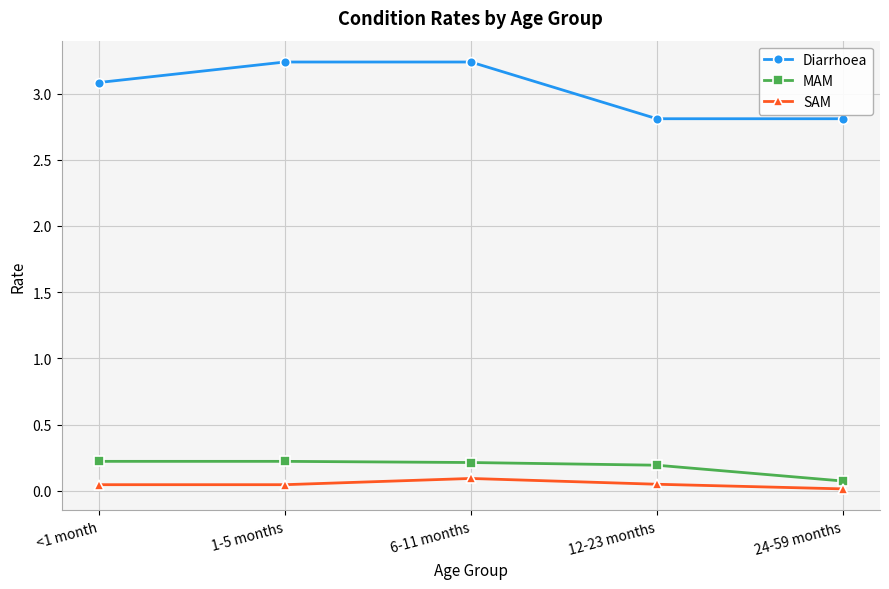

True or false: Diarrhoea and MAM cross at least once.

False